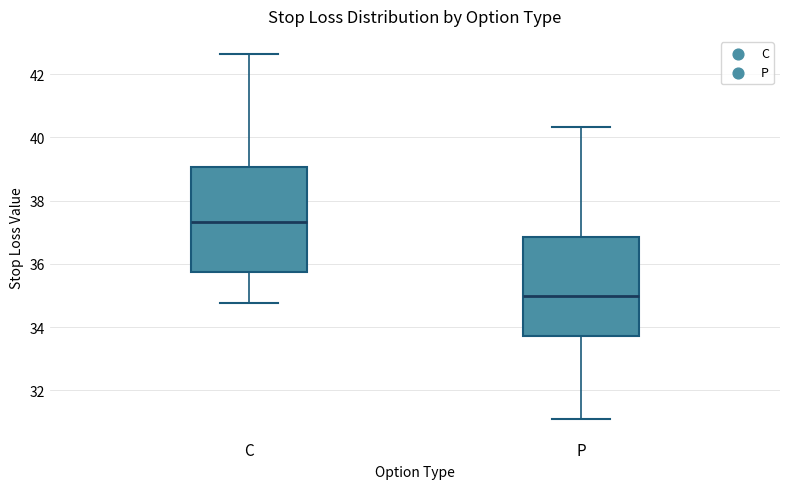

Where does the lower whisker of the box for C end on the y-axis? The values are not printed on the chart, so give them approximately, as read against the axis.

34.8